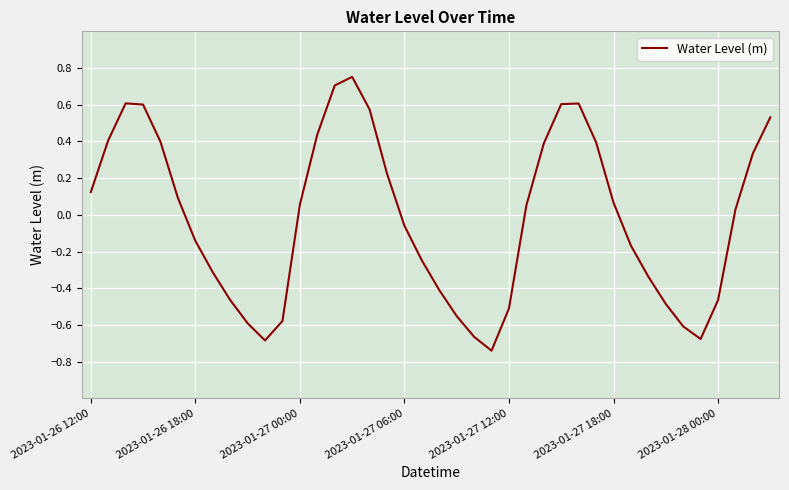

What is the difference between the maximum and minimum values?

1.5